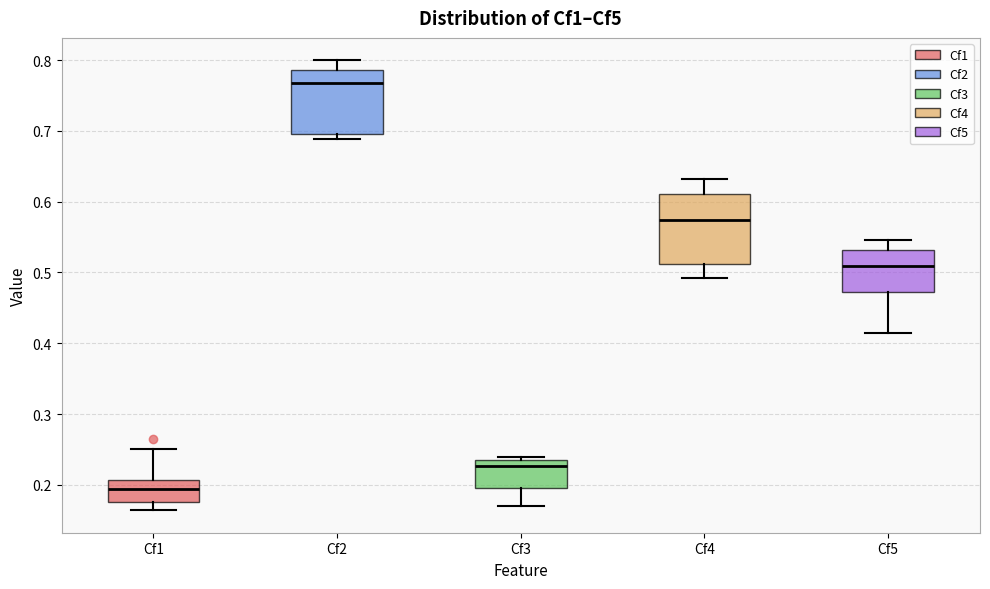

Which box's median line is the lowest?

Cf1